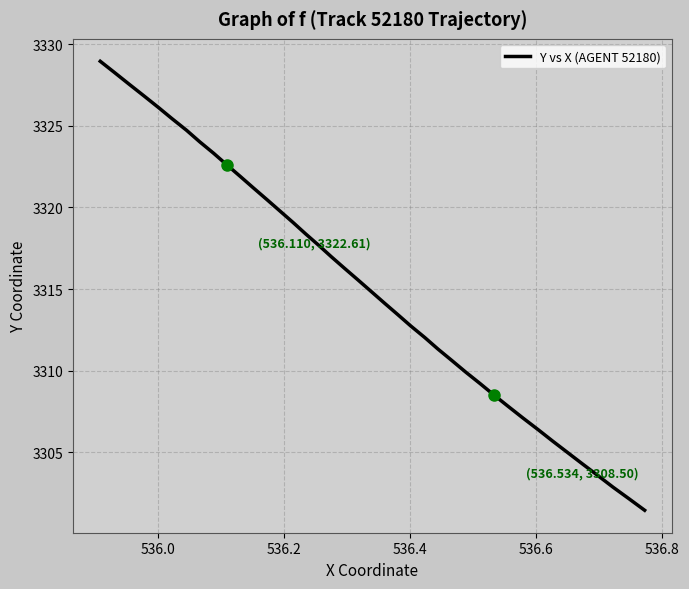

Does the chart display data point markers on the line(s)?

No